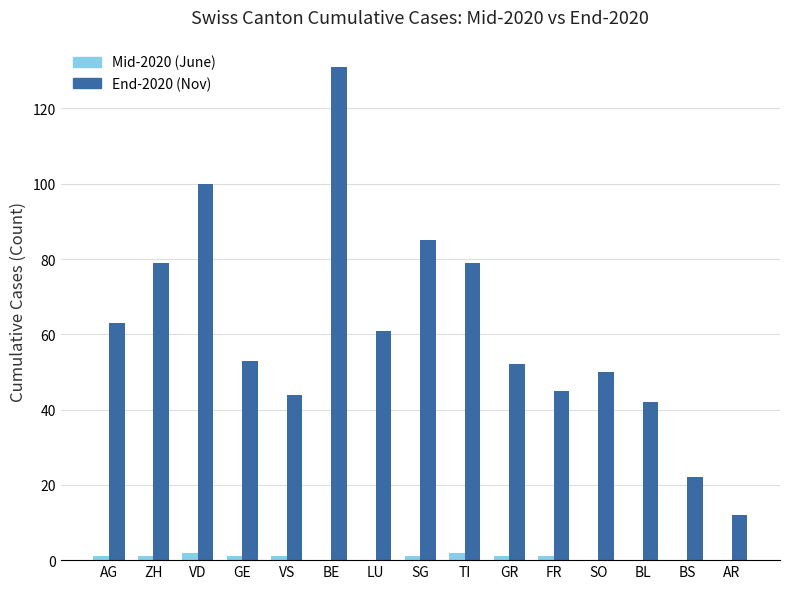

How many groups of bars are there?

15